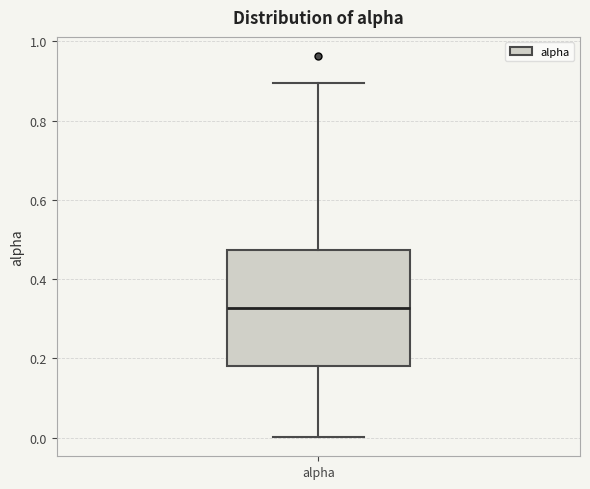

Transcribe this box plot: give where the median line is, the range the box spans, and where the two whiskers end, as read against the y-axis. The values are not printed on the chart, so give them approximately, as read against the axis.

median 0.32, box 0.18 to 0.48, whiskers 0.00 to 0.90